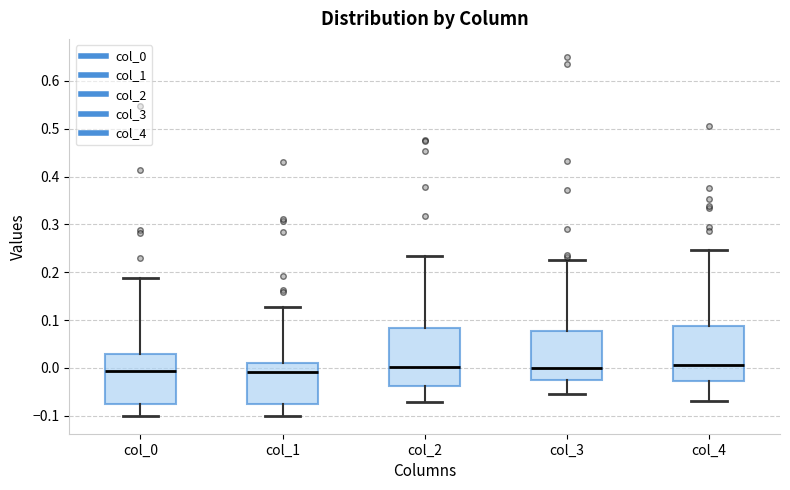

Reading left to right, read every box against the y-axis: the position of its median line, the range the box covers, and the ends of its whiskers. The values are not printed on the chart, so give them approximately, as read against the axis.

col_0: median -0.01, box -0.08 to 0.03, whiskers -0.10 to 0.19
col_1: median -0.01, box -0.08 to 0.01, whiskers -0.10 to 0.13
col_2: median 0.00, box -0.04 to 0.08, whiskers -0.07 to 0.23
col_3: median 0.00, box -0.02 to 0.08, whiskers -0.06 to 0.23
col_4: median 0.01, box -0.03 to 0.09, whiskers -0.07 to 0.25